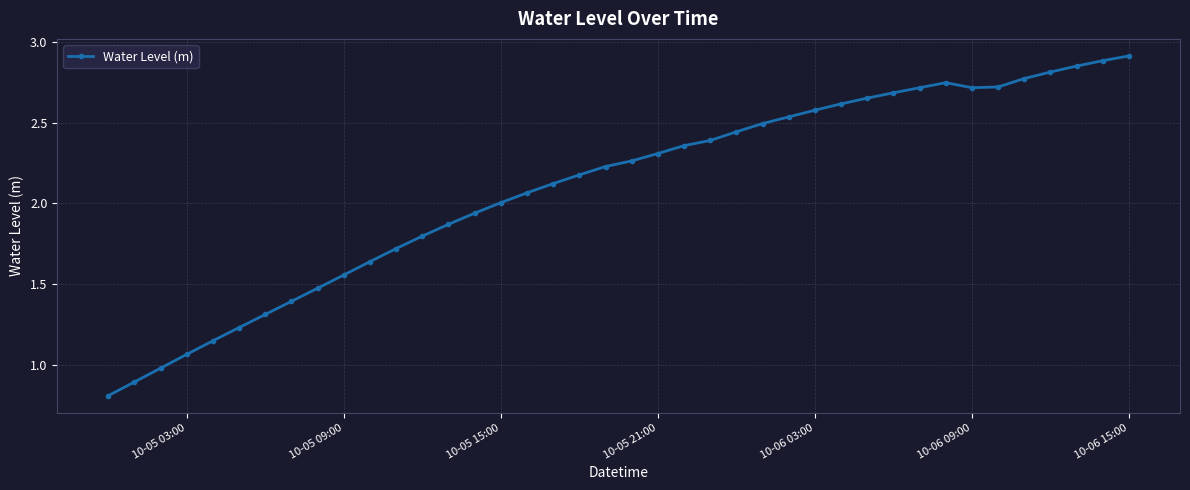

How many points are higher than both their immediate neighbors (excluding endpoints)?

1